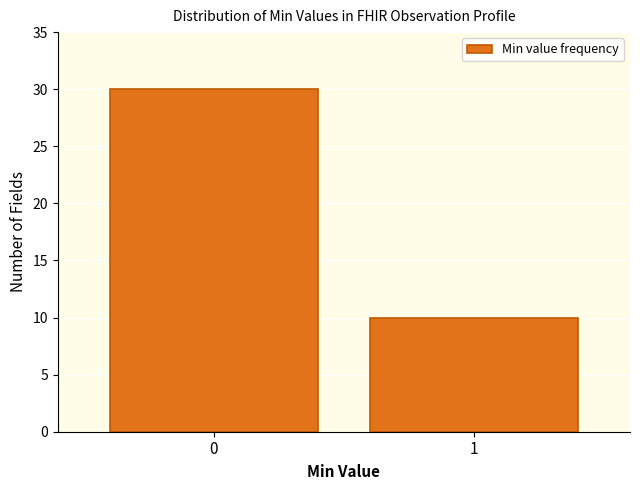

Reading right to left, list all the values displayed in this chart.

1=10	0=30